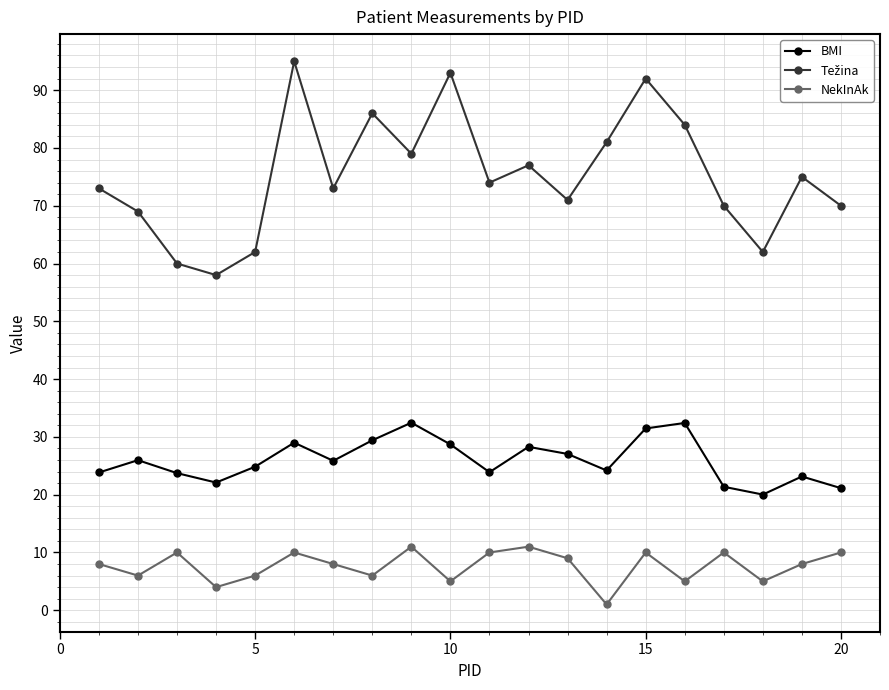

True or false: NekInAk and BMI cross at least once.

False